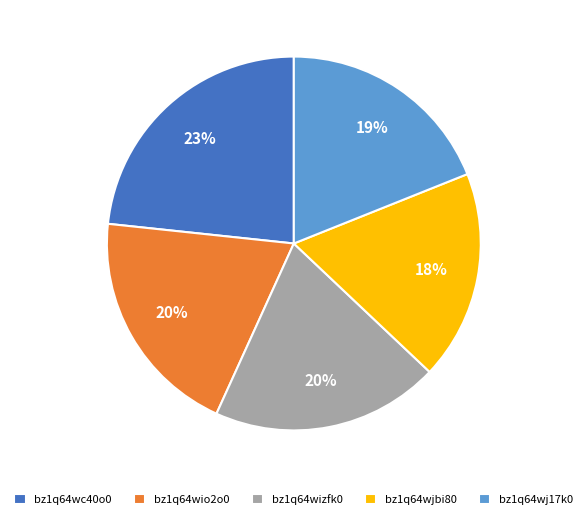

How many slices are in this pie chart?

5